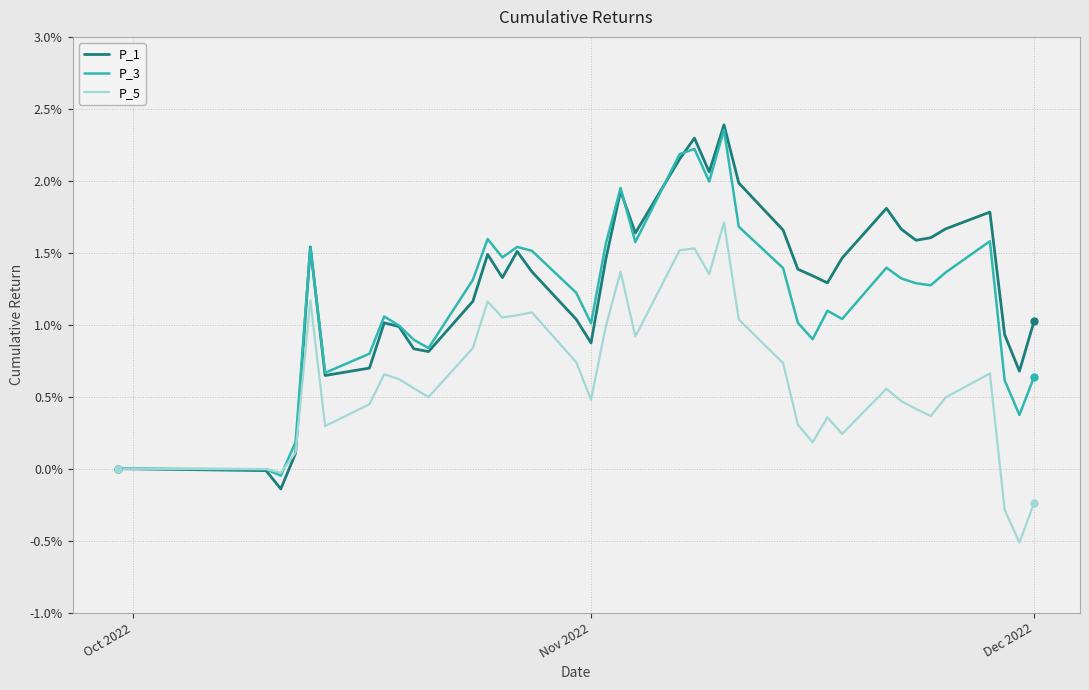

Does the chart have visible grid lines?

Yes